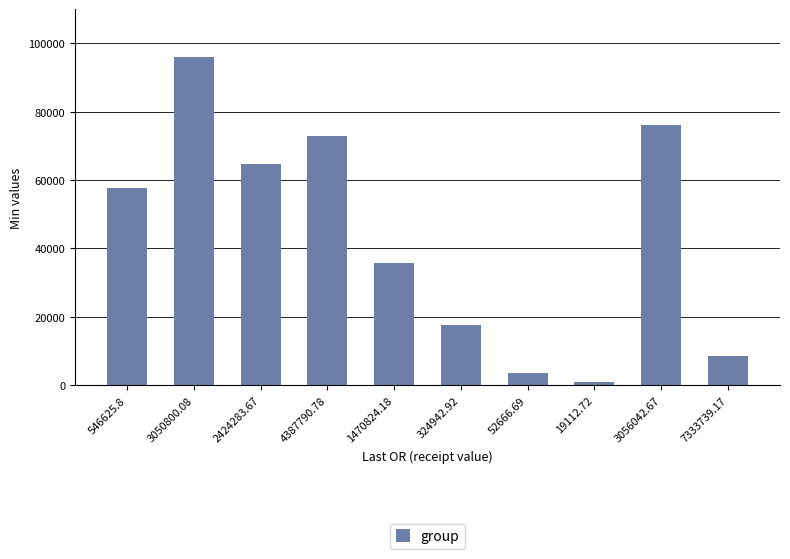

Rank the categories by value from highest to lowest.

3050800.08, 3056042.67, 4387790.78, 2424283.67, 546625.8, 1470824.18, 324942.92, 7333739.17, 52666.69, 19112.72